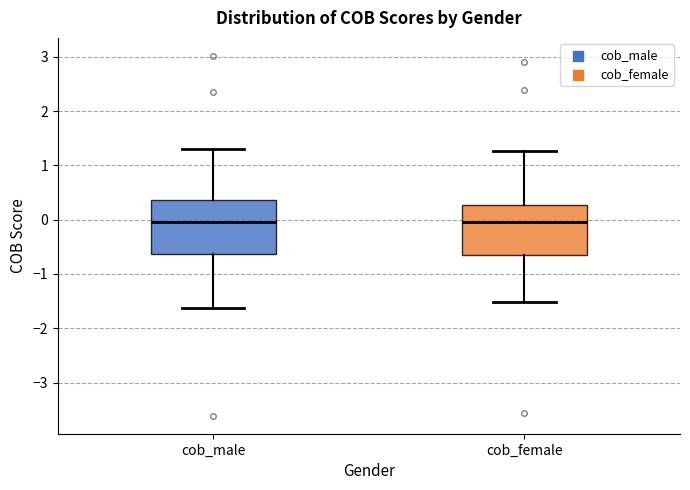

Reading left to right, transcribe this box plot: for each box, give where its median line is, the range the box spans, and where its two whiskers end, as read against the y-axis. The values are not printed on the chart, so give them approximately, as read against the axis.

cob_male: median 0.0, box -0.6 to 0.4, whiskers -1.6 to 1.3
cob_female: median 0.0, box -0.7 to 0.3, whiskers -1.5 to 1.3